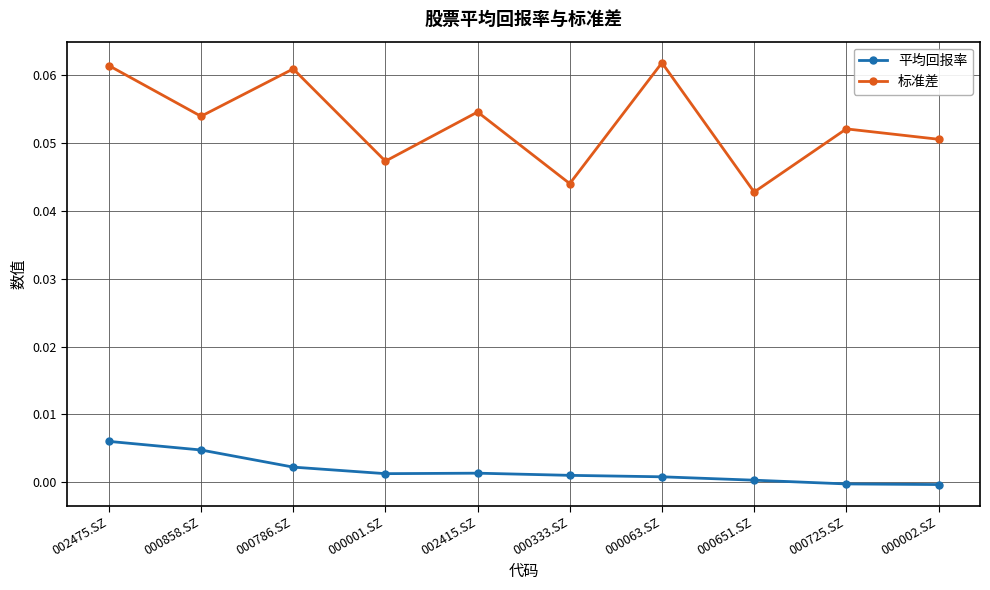

What position from the right is 000858.SZ?

9